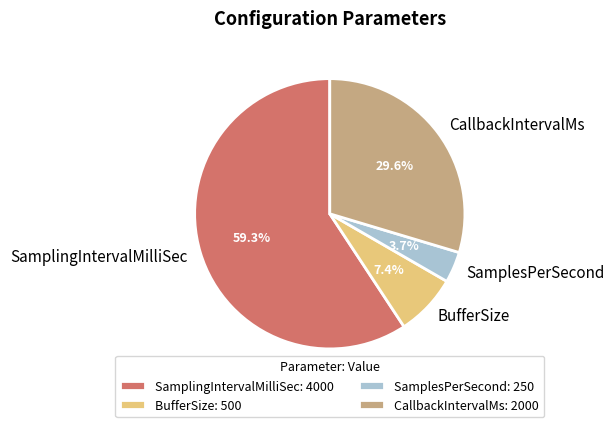

Rank the categories by value from highest to lowest.

SamplingIntervalMilliSec, CallbackIntervalMs, BufferSize, SamplesPerSecond